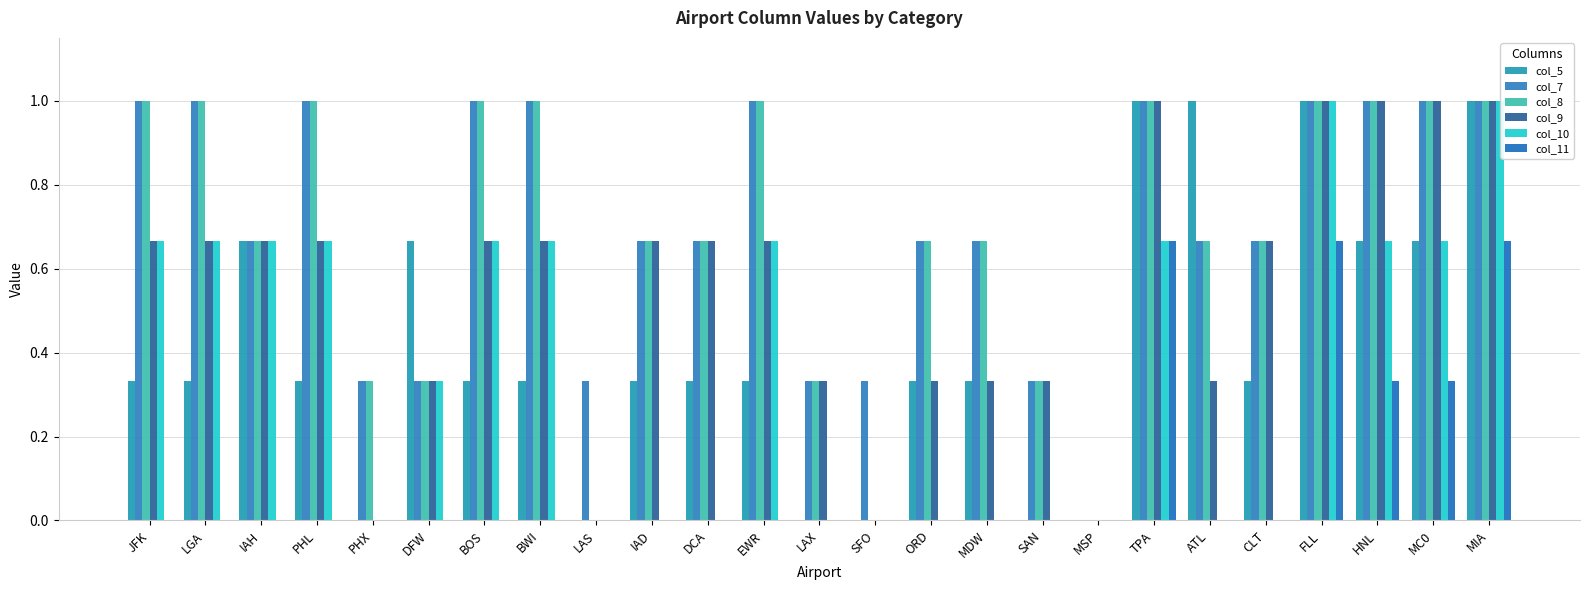

Count the col_10 values in the range 0 to 1.

25